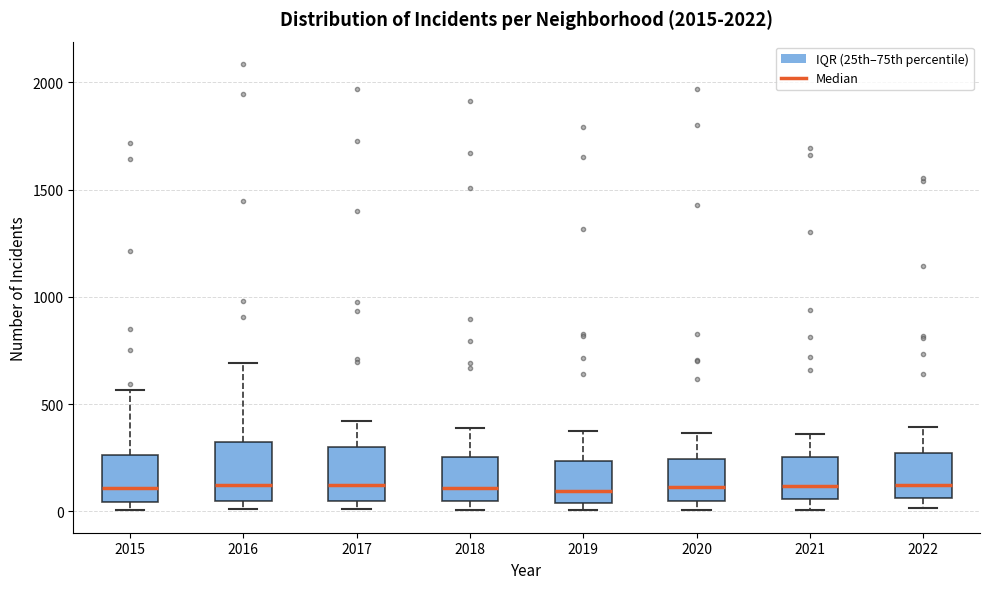

Reading left to right, transcribe this box plot: for each box, give where its median line is, the range the box spans, and where its two whiskers end, as read against the y-axis. The values are not printed on the chart, so give them approximately, as read against the axis.

2015: median 100, box 50 to 250, whiskers 0 to 550
2016: median 150, box 50 to 300, whiskers 0 to 700
2017: median 100, box 50 to 300, whiskers 0 to 400
2018: median 100, box 50 to 250, whiskers 0 to 400
2019: median 100, box 50 to 250, whiskers 0 to 400
2020: median 100, box 50 to 250, whiskers 0 to 350
2021: median 100, box 50 to 250, whiskers 0 to 350
2022: median 150, box 50 to 250, whiskers 0 to 400